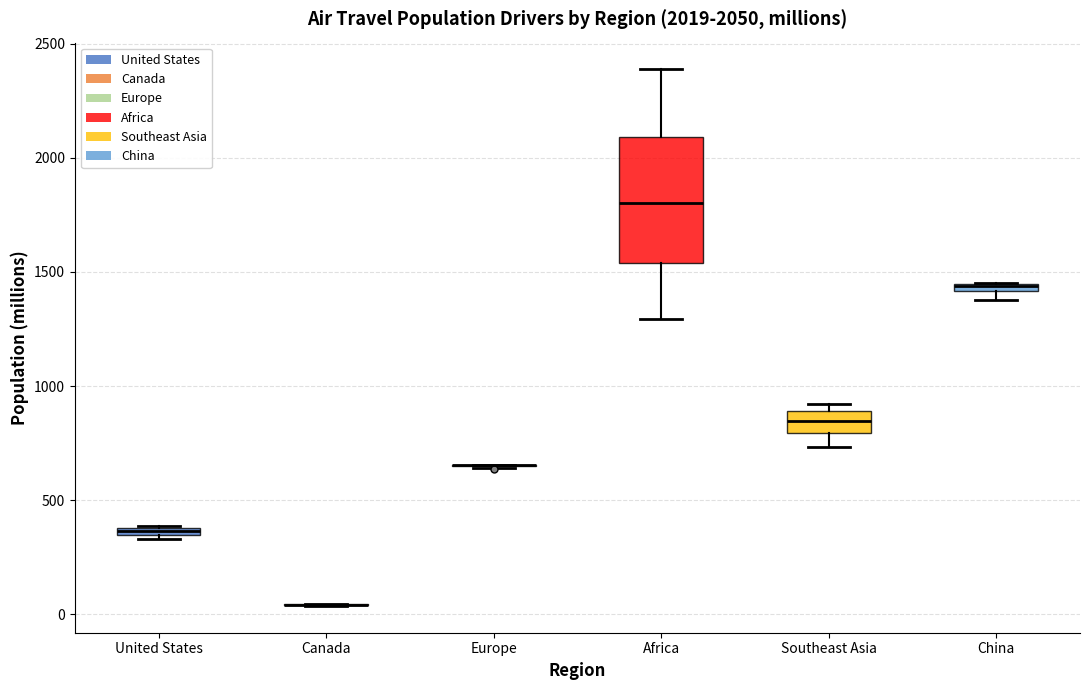

Comparing the boxes themselves (not the whiskers), which one is the tallest?

Africa